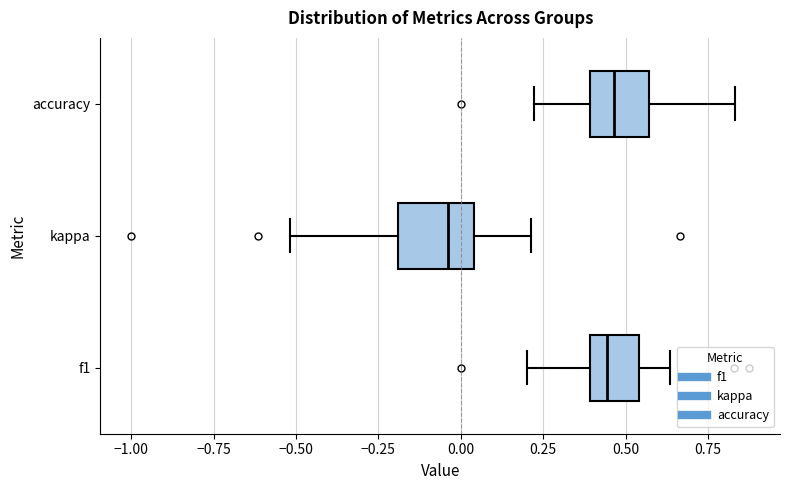

Comparing the boxes themselves (not the whiskers), which one is the widest?

kappa